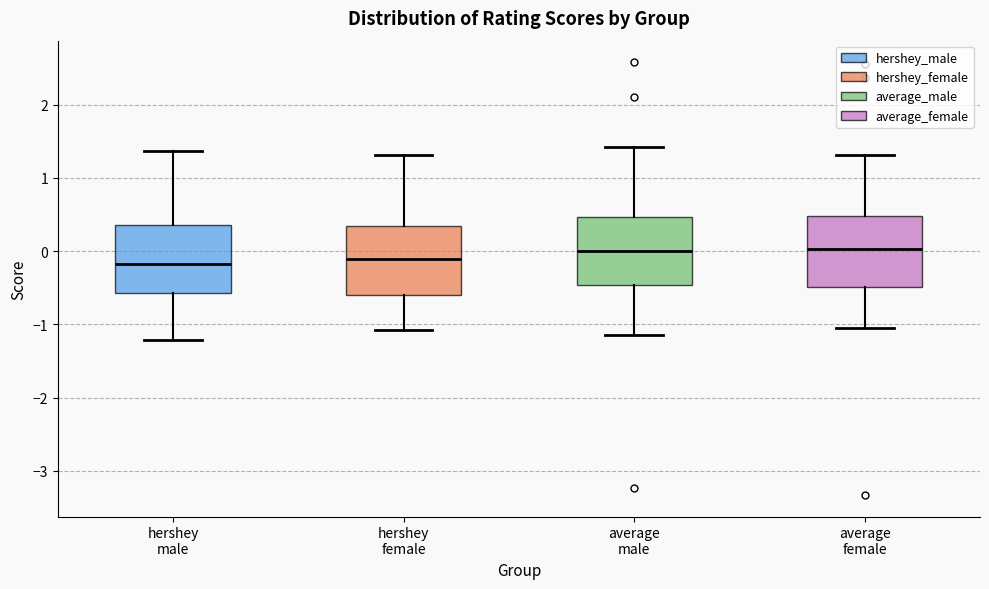

Reading left to right, transcribe this box plot: for each box, give where its median line is, the range the box spans, and where its two whiskers end, as read against the y-axis. The values are not printed on the chart, so give them approximately, as read against the axis.

hershey male: median -0.2, box -0.6 to 0.4, whiskers -1.2 to 1.4
hershey female: median -0.1, box -0.6 to 0.3, whiskers -1.1 to 1.3
average male: median 0.0, box -0.5 to 0.5, whiskers -1.1 to 1.4
average female: median 0.0, box -0.5 to 0.5, whiskers -1.0 to 1.3